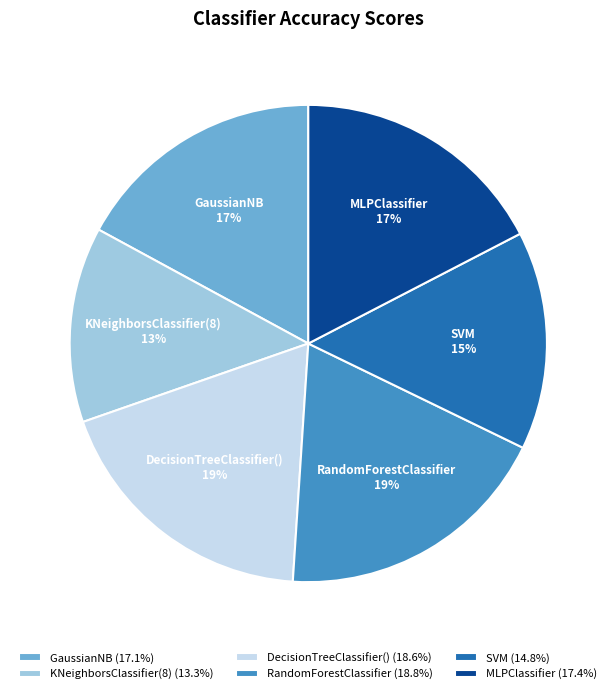

How many segments does this pie chart have?

6